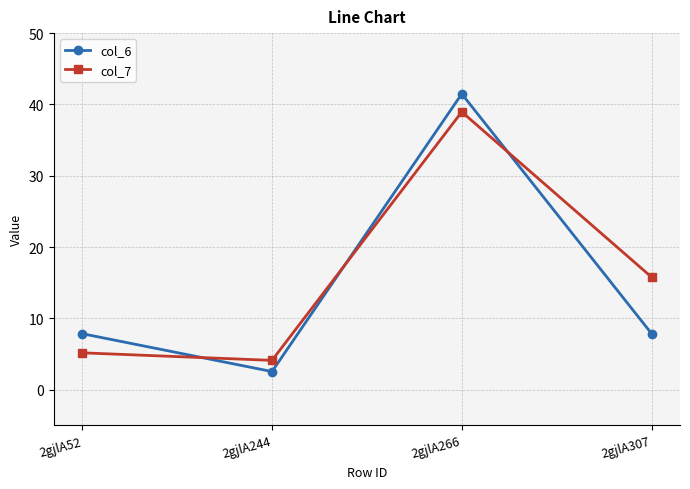

What is the smallest value displayed?

2.5